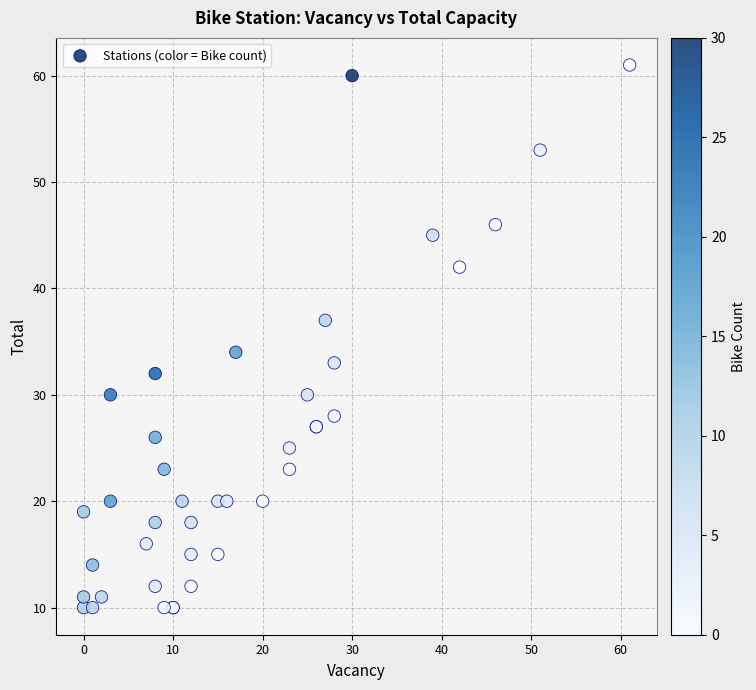

What Y value in the scatter plot is closest to 35?

34